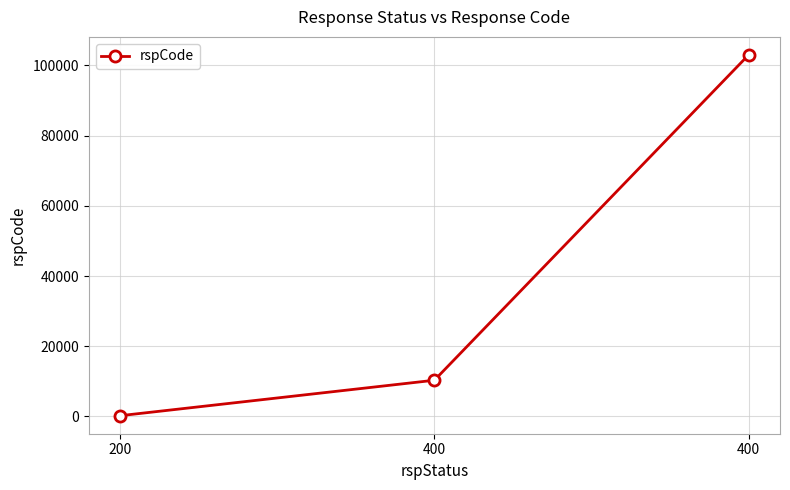

Rank the categories by value from lowest to highest.

200, 400, 400